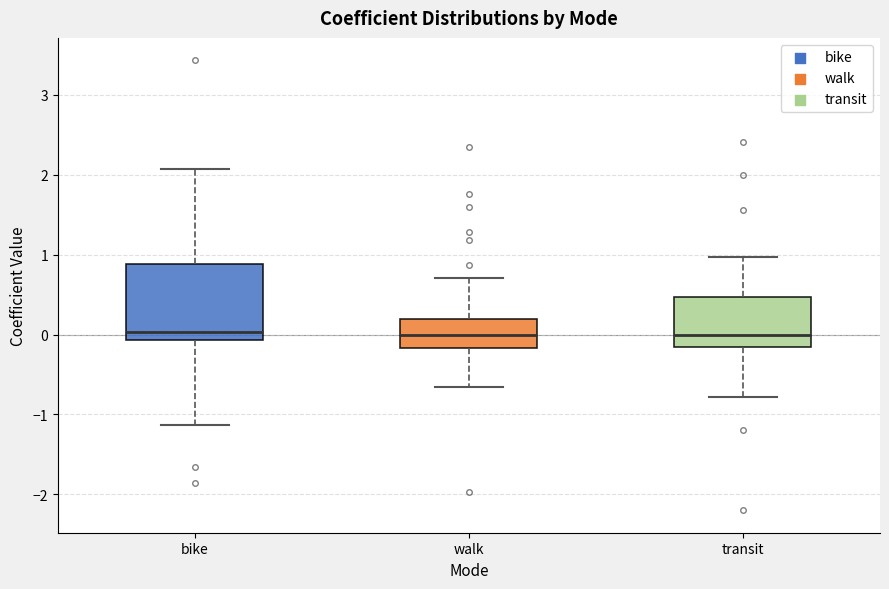

Reading left to right, read every box against the y-axis: the position of its median line, the range the box covers, and the ends of its whiskers. The values are not printed on the chart, so give them approximately, as read against the axis.

bike: median 0.0, box -0.1 to 0.9, whiskers -1.1 to 2.1
walk: median 0.0, box -0.2 to 0.2, whiskers -0.7 to 0.7
transit: median 0.0, box -0.2 to 0.5, whiskers -0.8 to 1.0